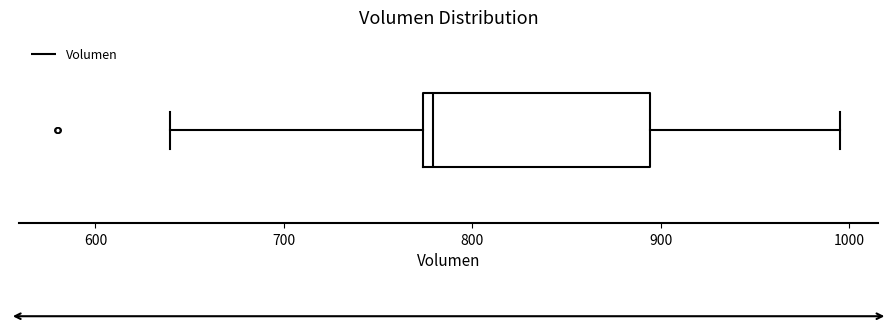

Read this box plot against the x-axis: the position of the median line, the range covered by the box, and the ends of both whiskers. The values are not printed on the chart, so give them approximately, as read against the axis.

median 780, box 770 to 890, whiskers 640 to 1000